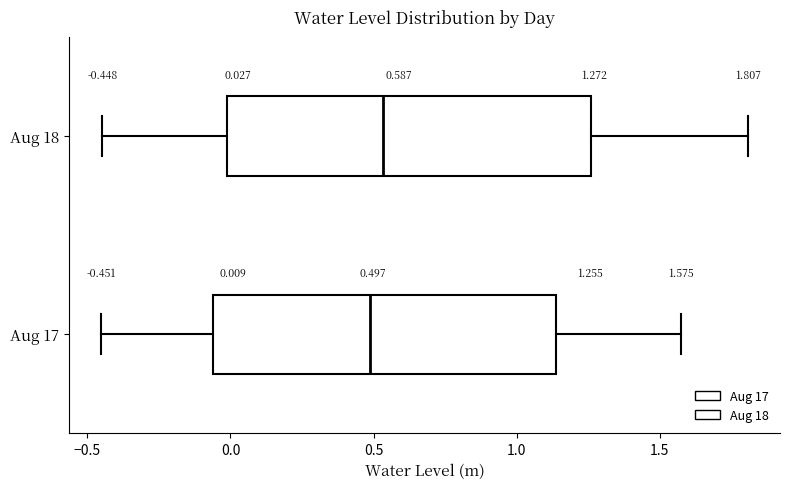

Which box is the widest, from its left edge to its right edge?

Aug 18